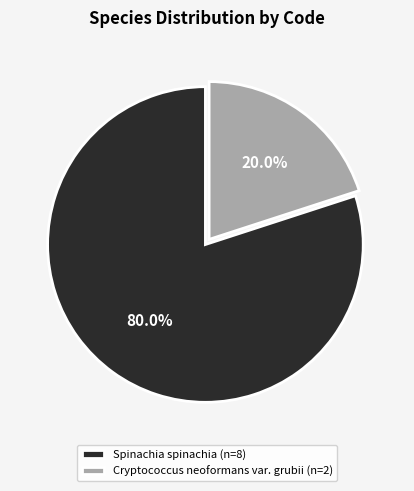

How much of the chart is everything except Cryptococcus neoformans var. grubii (n=2)?

80.0%